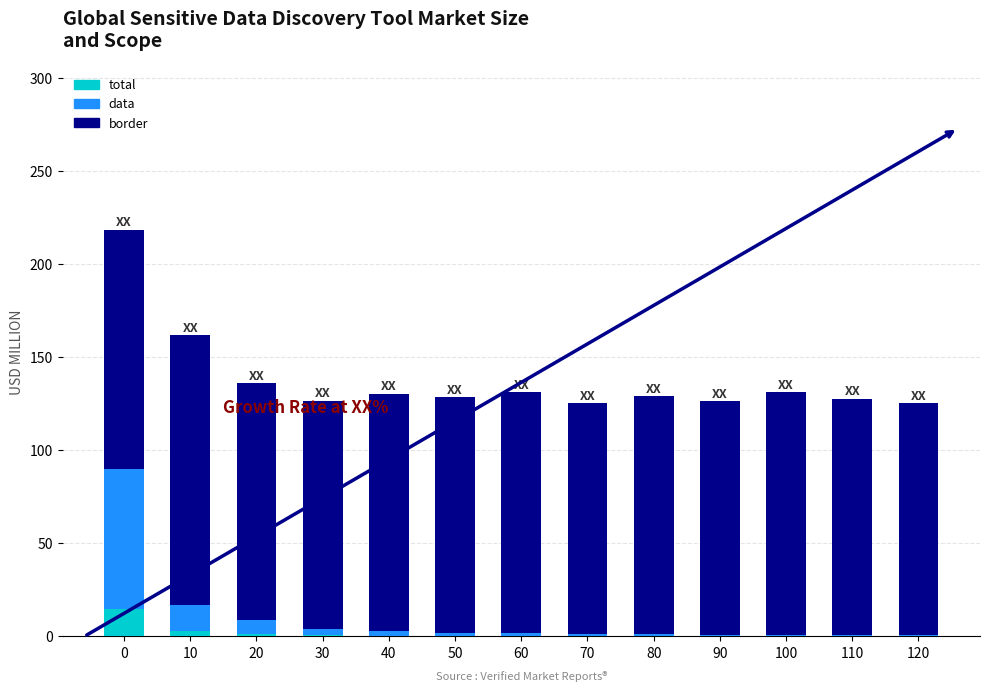

What is the maximum value for total?

15.0